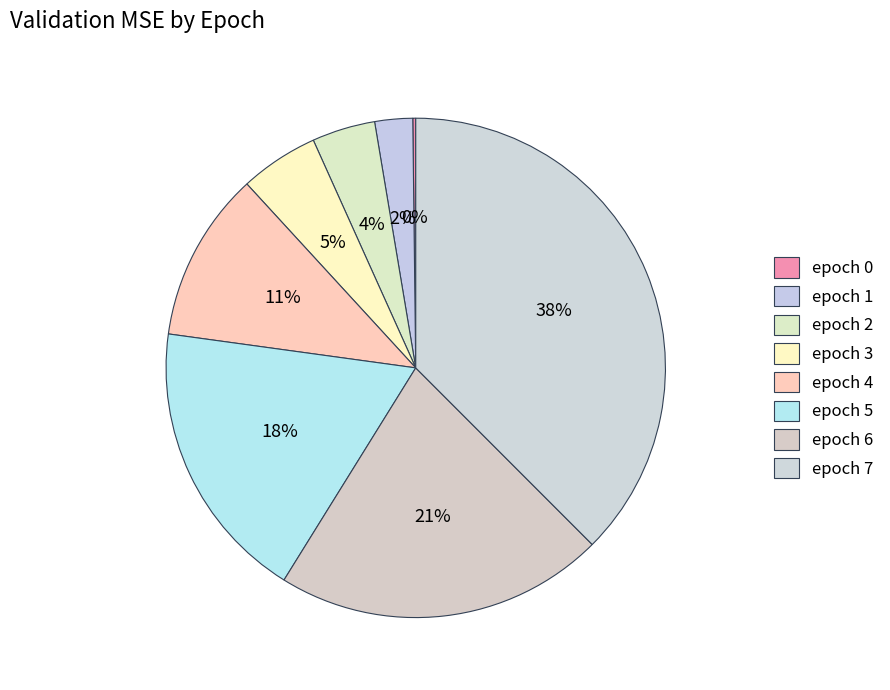

To the nearest percent, what portion does epoch 7 represent?

38%